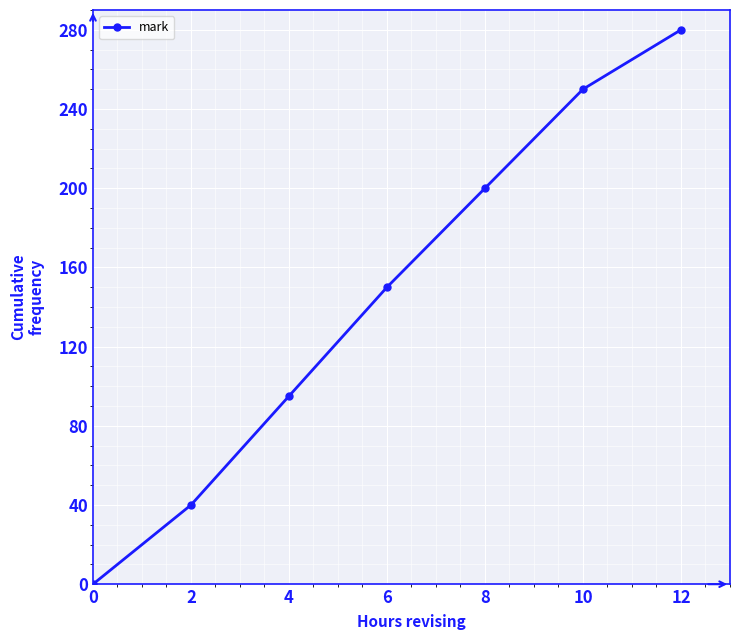

The value at 0 is 0. True or false?

True